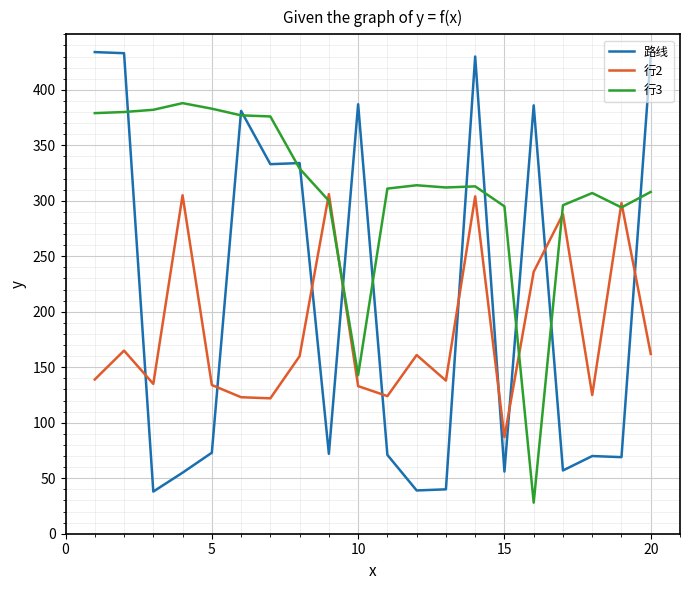

Rank the series by their maximum value, from highest to lowest.

路线, 行3, 行2